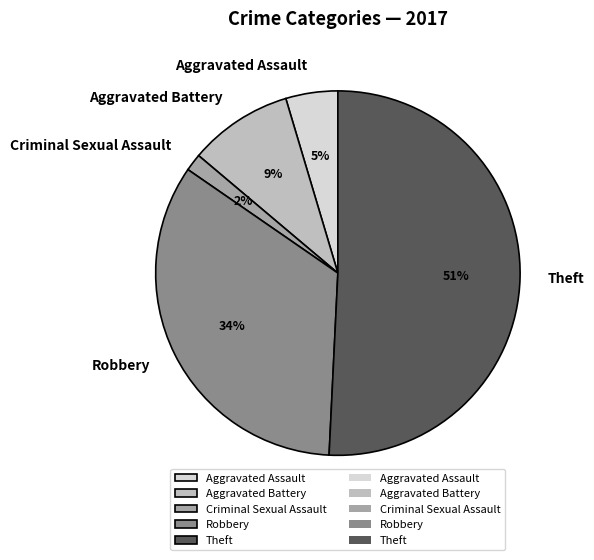

Which slice is the smallest?

Criminal Sexual Assault